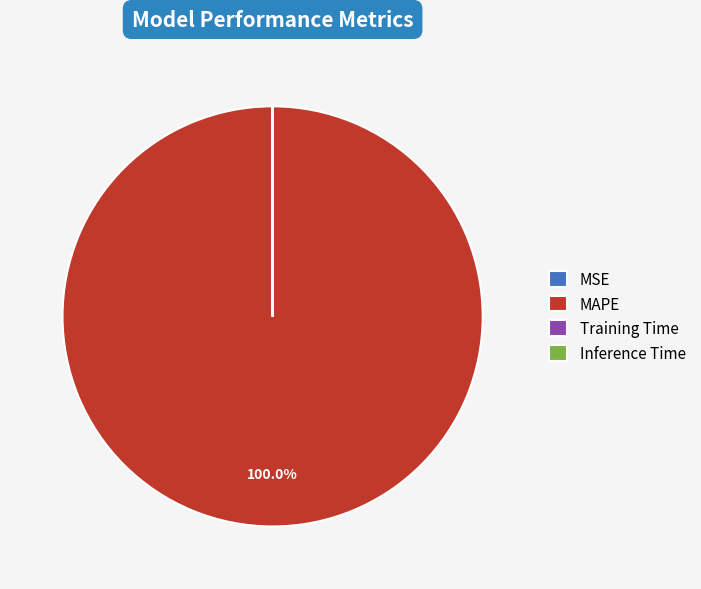

Which category has the biggest portion of the pie?

MAPE